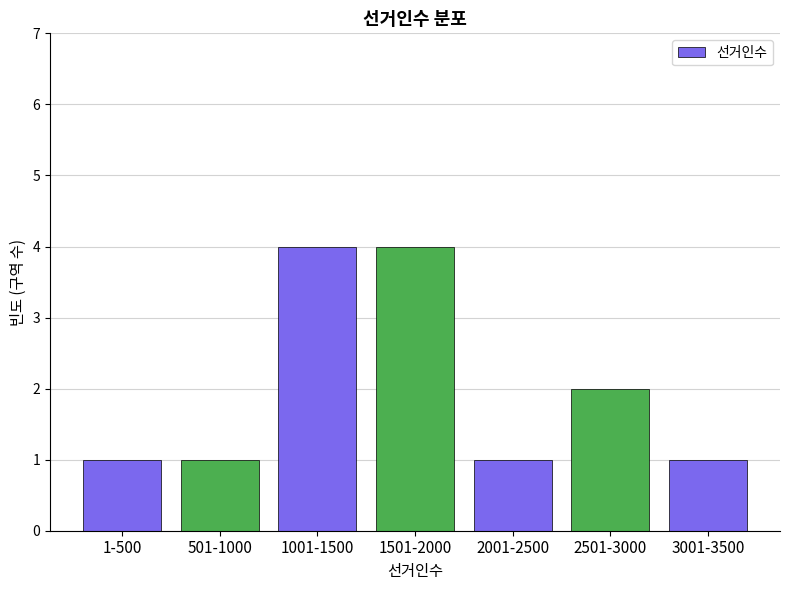

Reading left to right, list all the values displayed in this chart.

1-500=1	501-1000=1	1001-1500=4	1501-2000=4	2001-2500=1	2501-3000=2	3001-3500=1